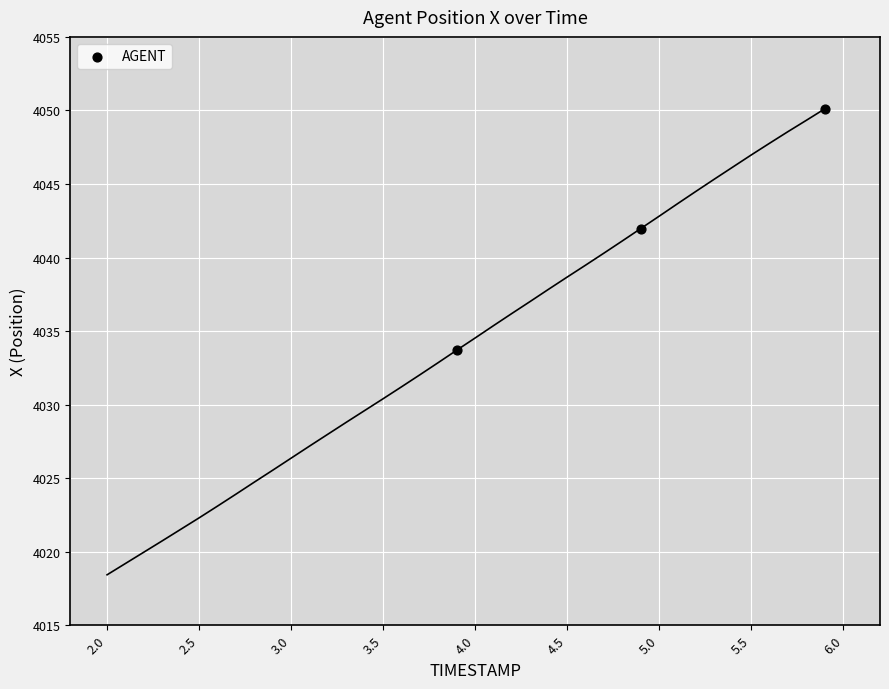

What is the range of Y values (max minus min)?

16.4